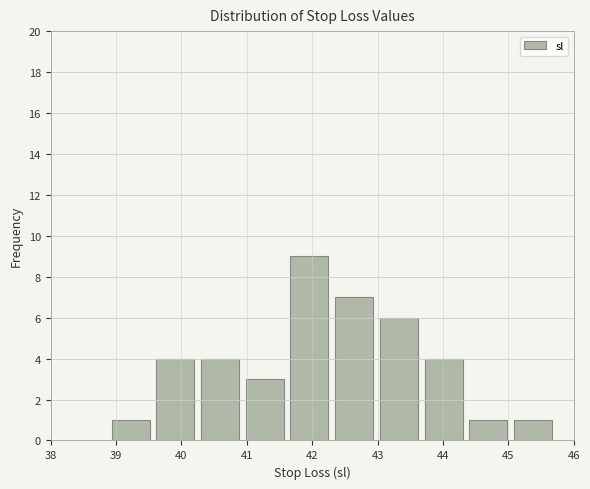

What is the height of the bar covering 43.0 to 43.7 on the x-axis? Neither the bar edges nor the heights are printed on the chart, so give them approximately, as read against the axes.

6